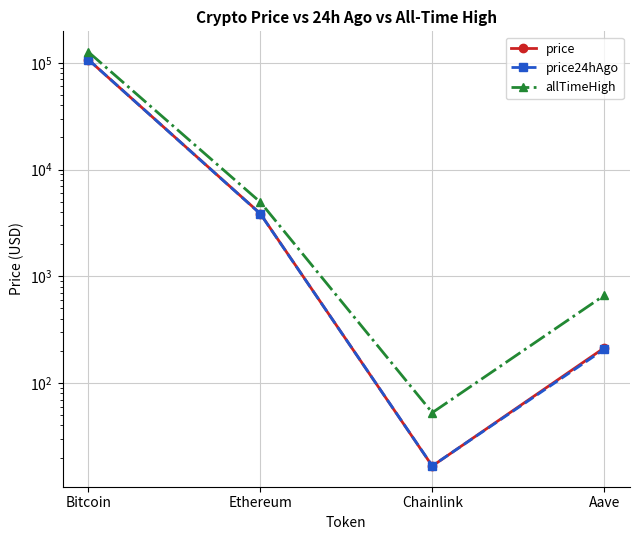

Is this an area chart (filled region under the line)?

No